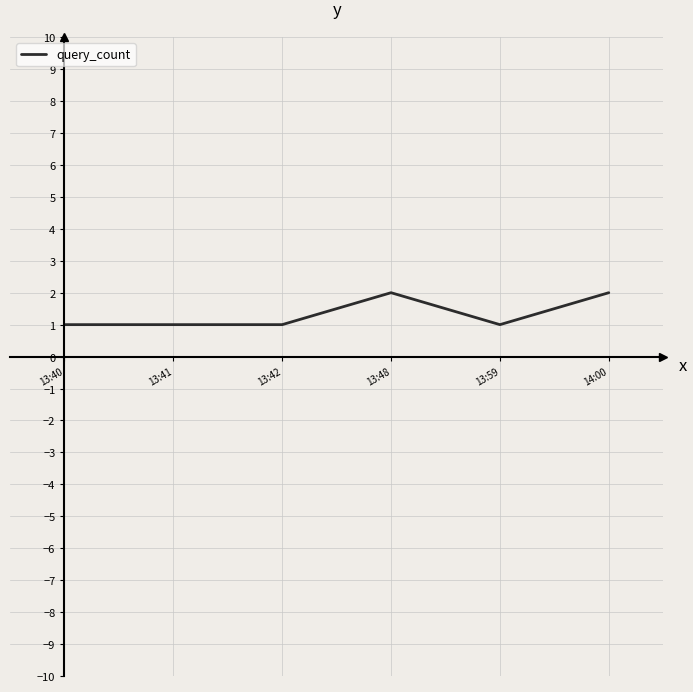

Count the values in the range 1 to 2.

6